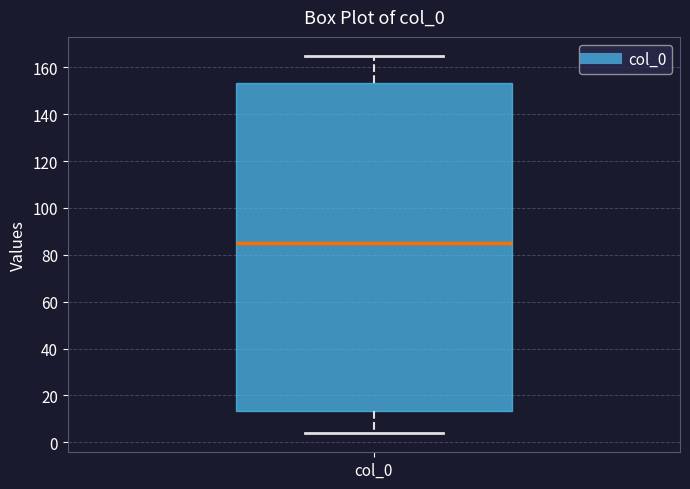

Transcribe this box plot: give where the median line is, the range the box spans, and where the two whiskers end, as read against the y-axis. The values are not printed on the chart, so give them approximately, as read against the axis.

median 86, box 14 to 154, whiskers 4 to 164